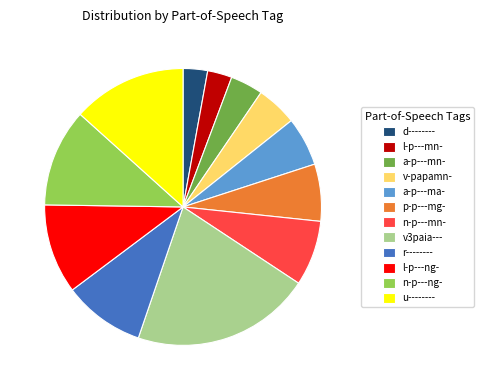

Is it true that d-------- is 3% of the pie?

True